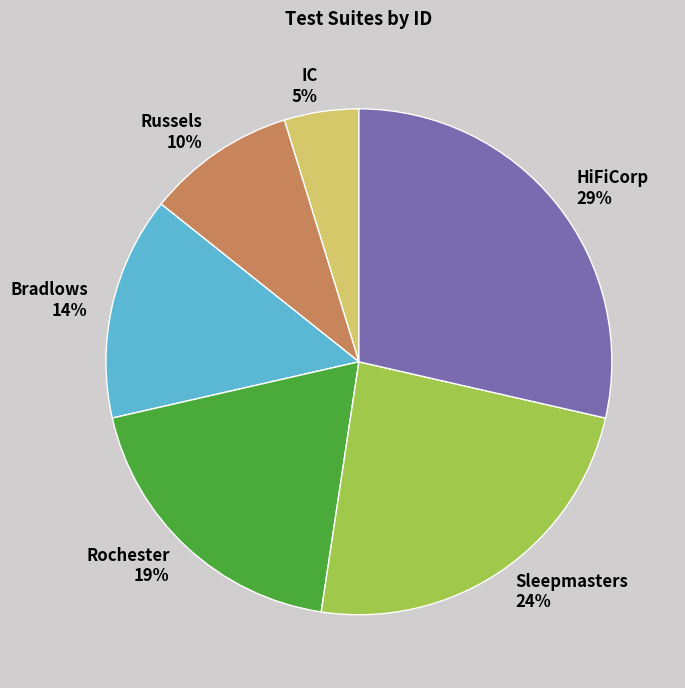

What is the smallest slice in the pie chart?

IC